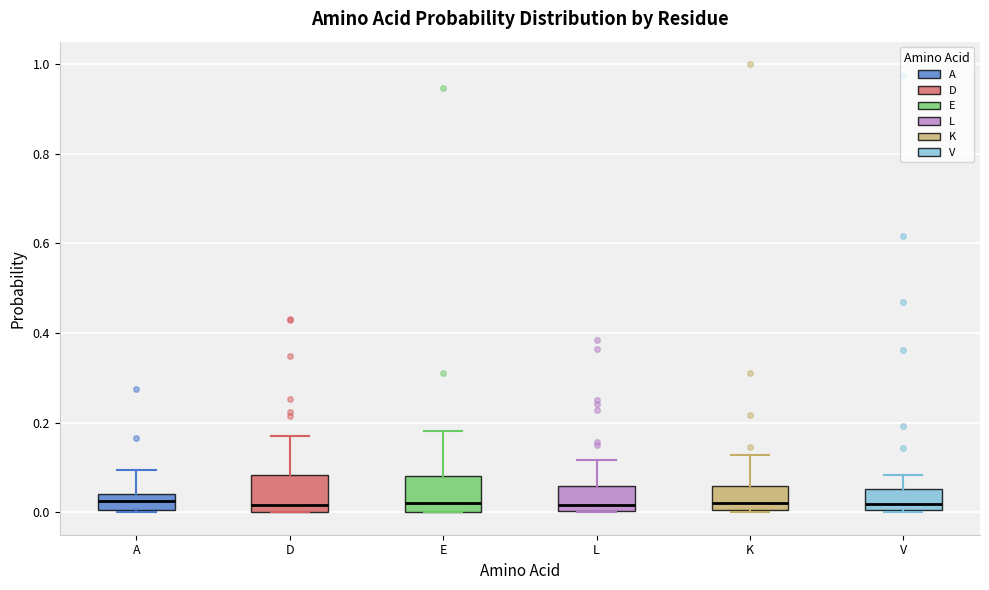

Where is the upper edge of the box for K on the y-axis? The values are not printed on the chart, so give them approximately, as read against the axis.

0.06